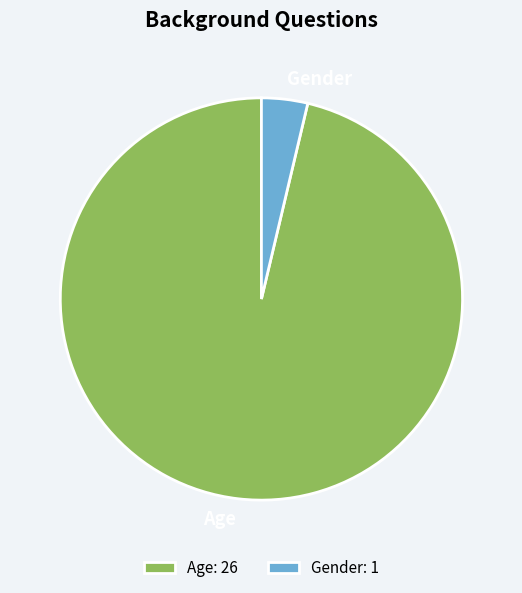

How many slices are in this pie chart?

2